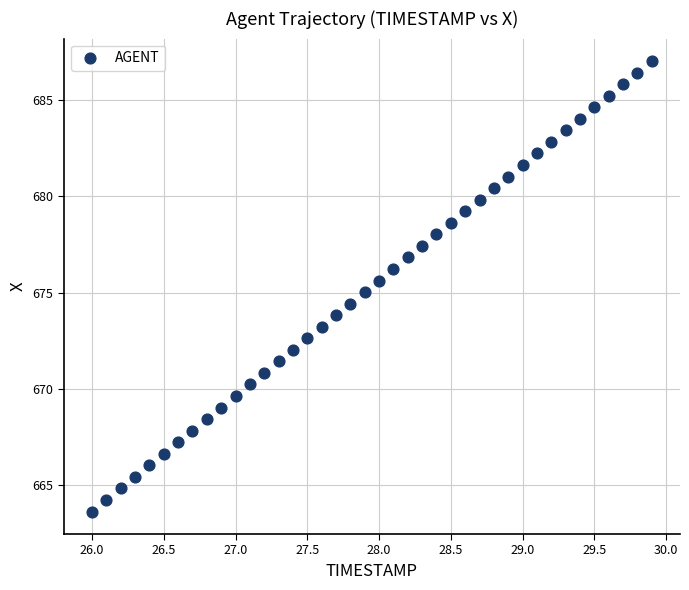

What is the range of Y values (max minus min)?

23.4